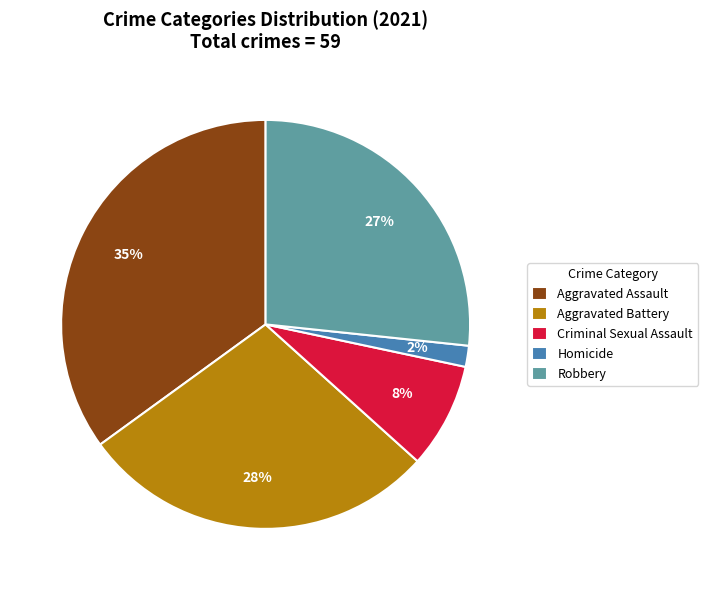

To the nearest percent, what is the combined percentage of Aggravated Assault and Aggravated Battery?

63%